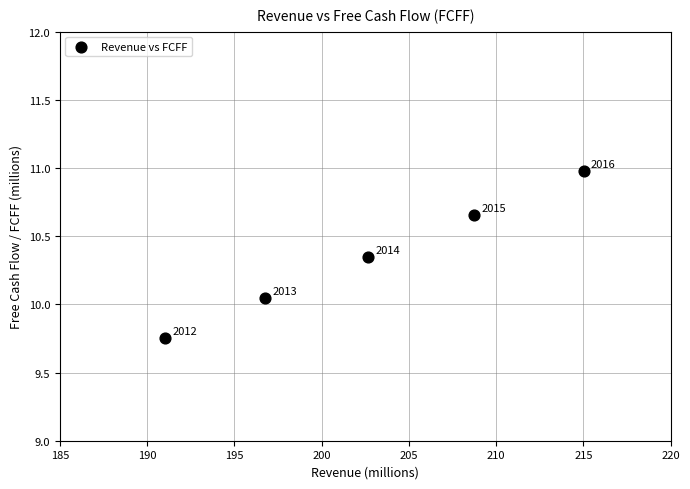

What is the average X value?

202.8